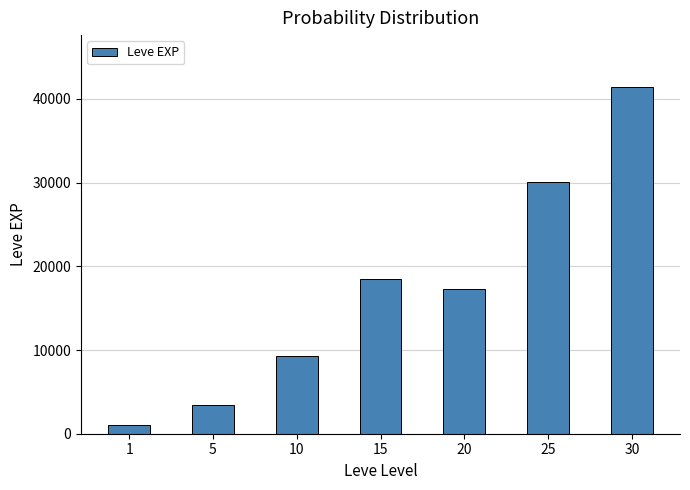

List the labels in order of value, largest first.

30, 25, 15, 20, 10, 5, 1